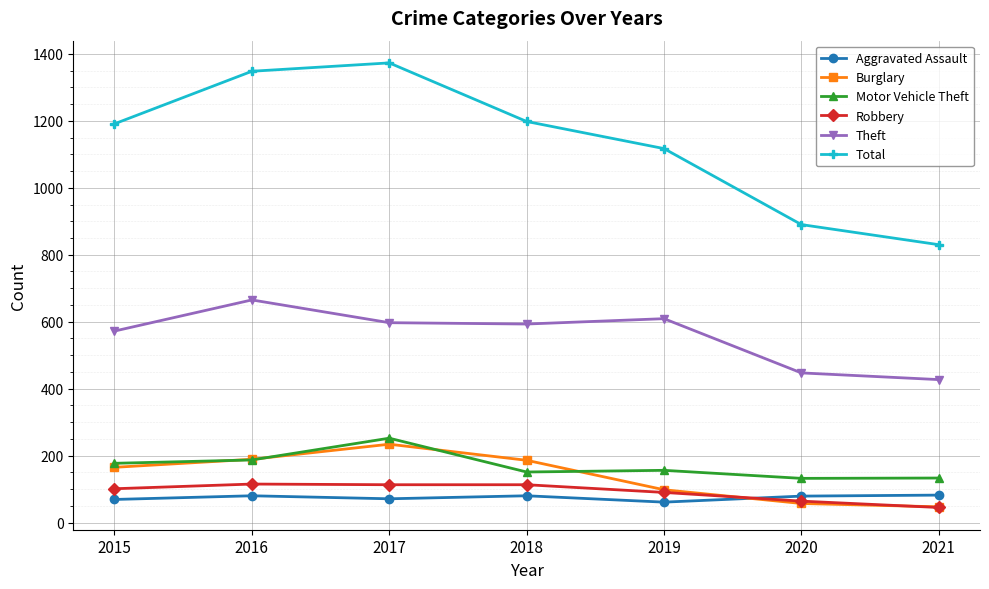

At how many categories does at least one series exceed 639?

7